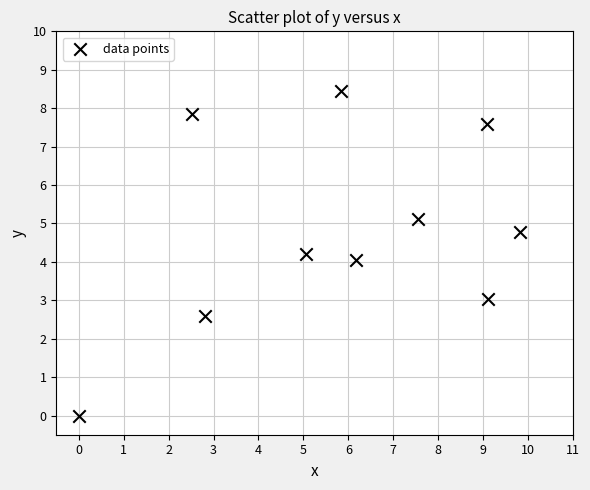

What is the average Y value?

4.8